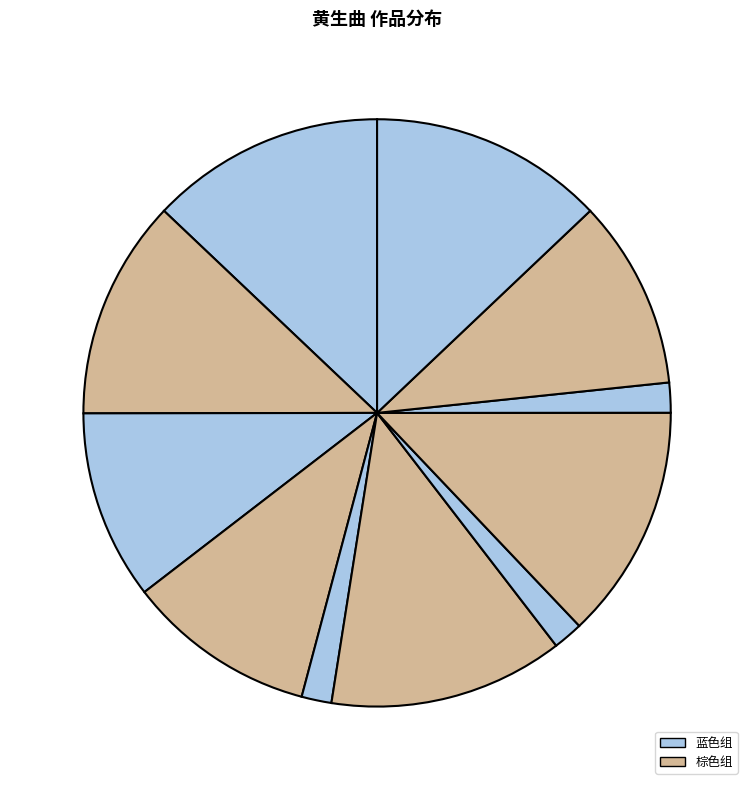

Is there any slice that represents more than half of the pie?

No